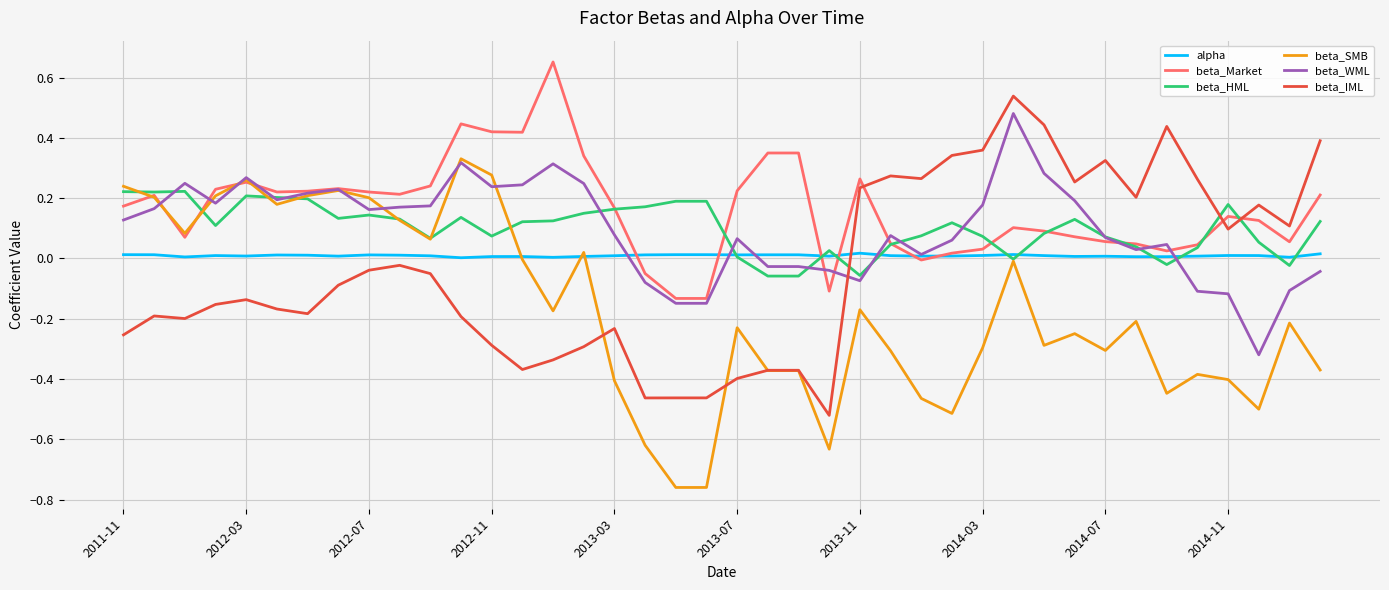

How many lines are shown in the chart?

6